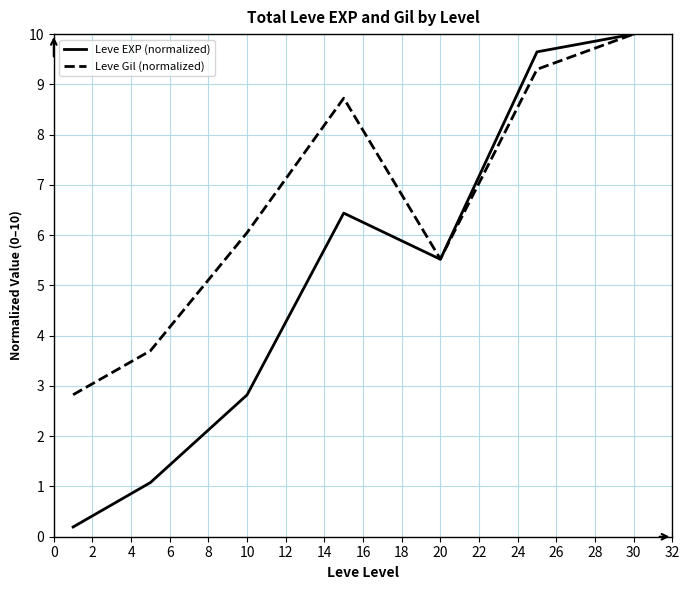

What is the minimum value for Leve Gil (normalized)?

2.8